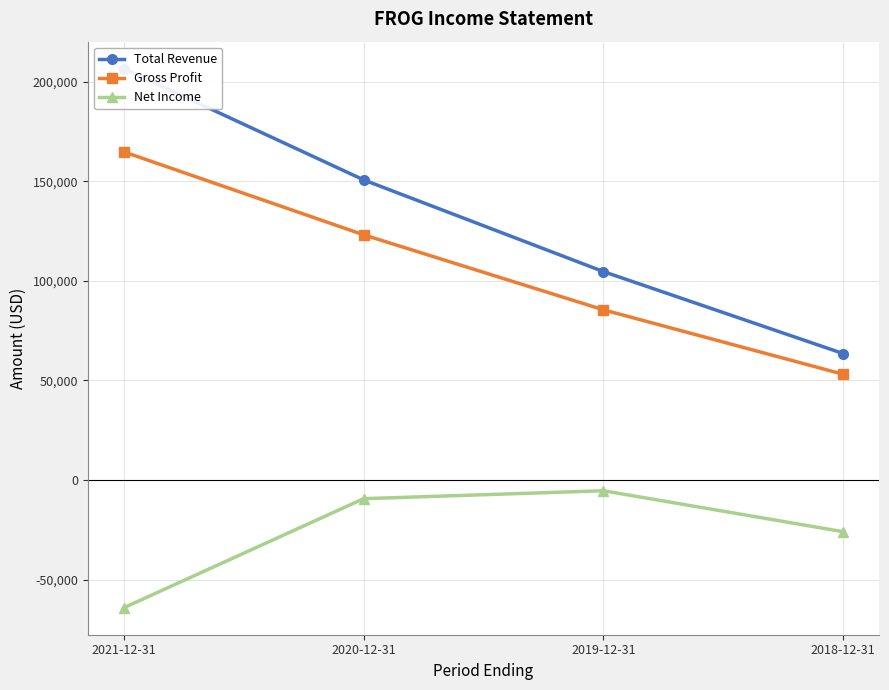

True or false: Net Income and Gross Profit cross at least once.

False